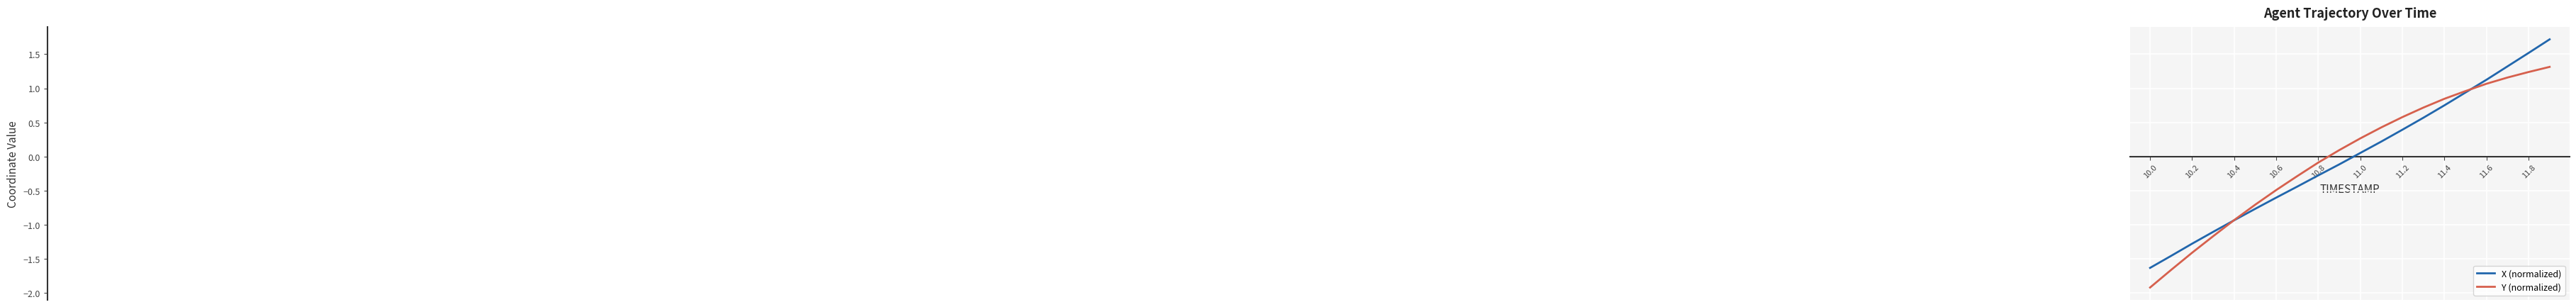

Rank the series by their maximum value, from lowest to highest.

Y (normalized), X (normalized)